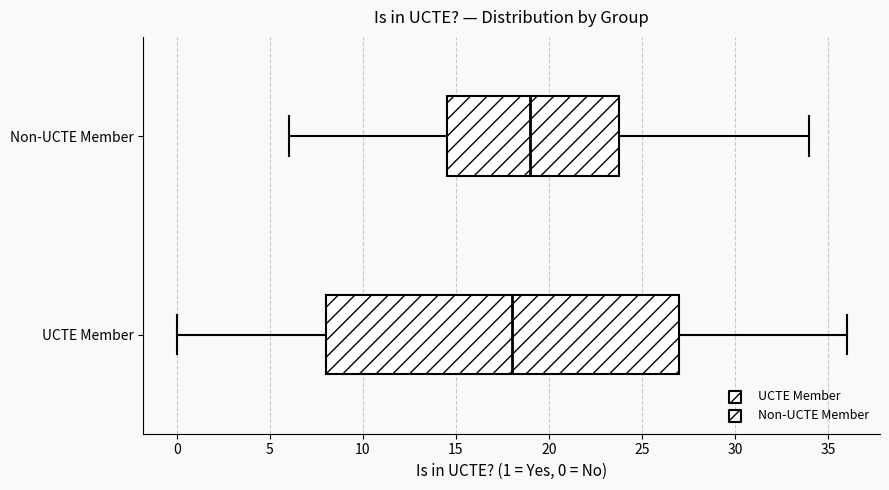

Comparing the boxes themselves (not the whiskers), which one is the widest?

UCTE Member